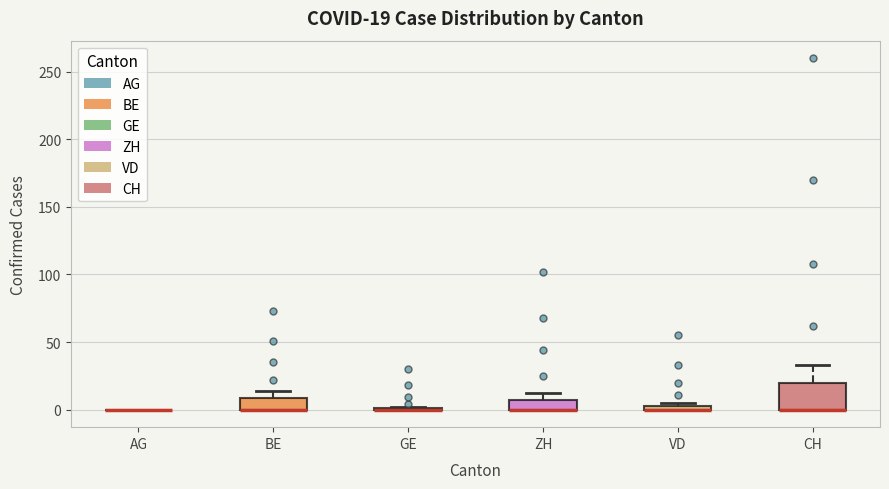

Which box is the tallest, from its lower edge to its upper edge?

CH